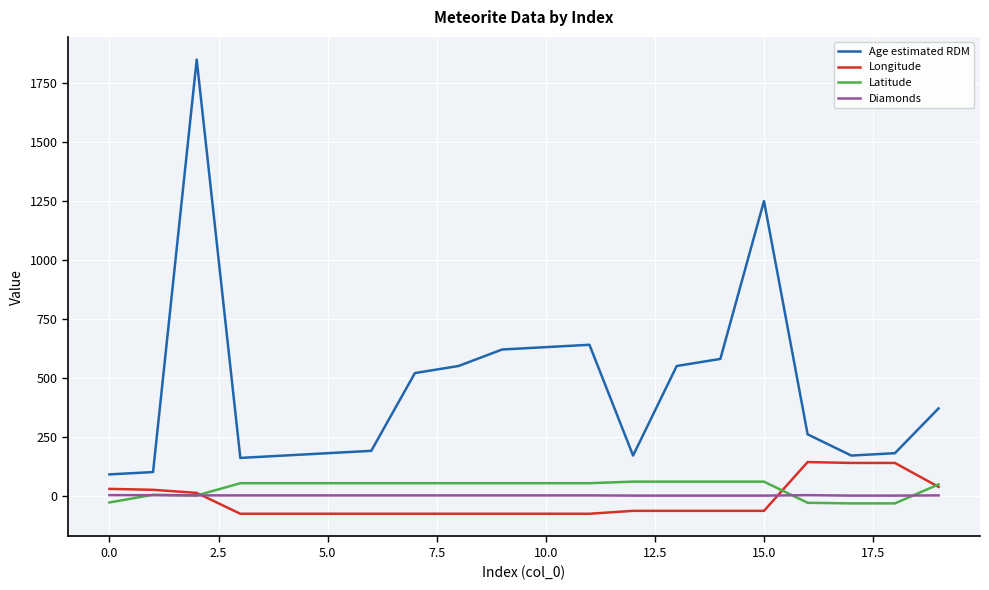

What is the greatest value displayed?

1850.0